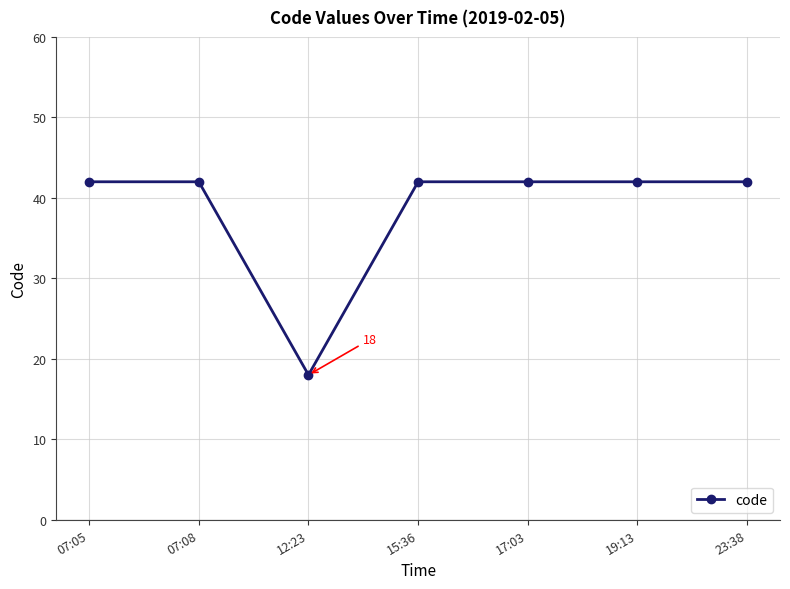

What is the value of the 4th point from the left?

42